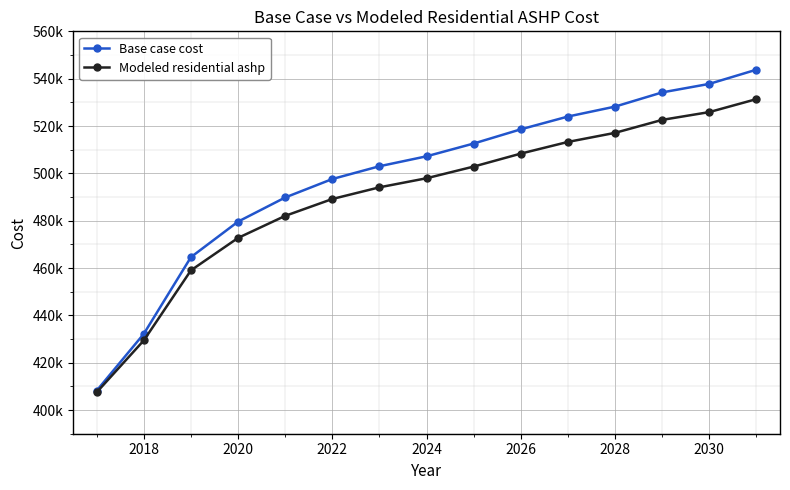

What are all the series names shown in the legend?

Base case cost, Modeled residential ashp